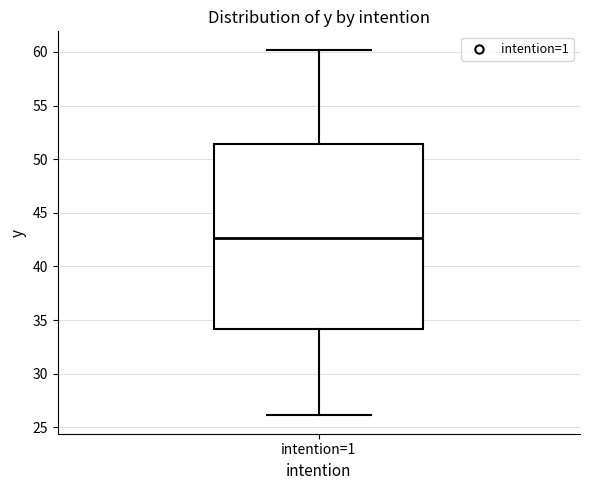

Transcribe this box plot: give where the median line is, the range the box spans, and where the two whiskers end, as read against the y-axis. The values are not printed on the chart, so give them approximately, as read against the axis.

median 42.5, box 34.0 to 51.5, whiskers 26.0 to 60.0